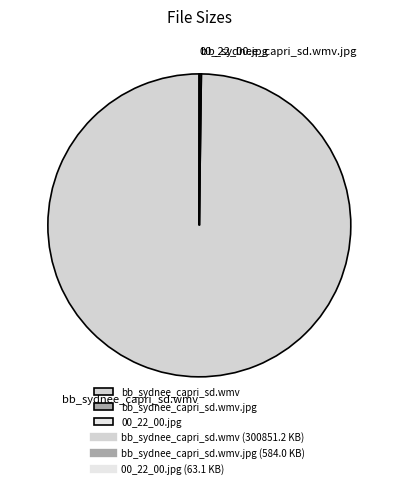

Does any single category account for the majority?

Yes